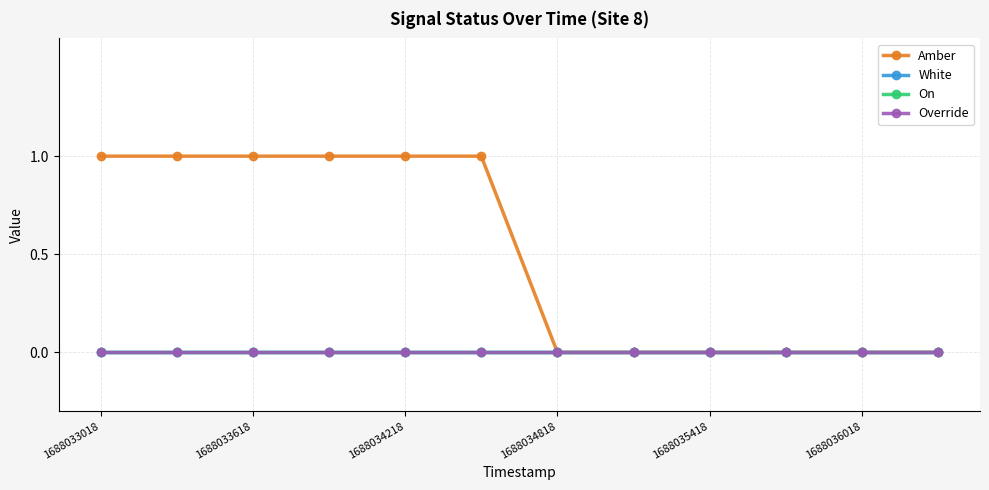

Count the number of data series in this chart.

4